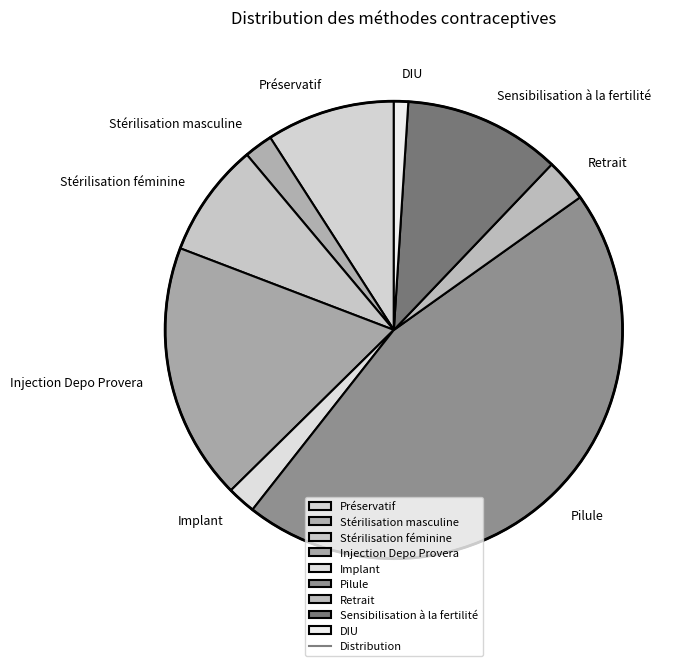

Which category has the biggest portion of the pie?

Pilule